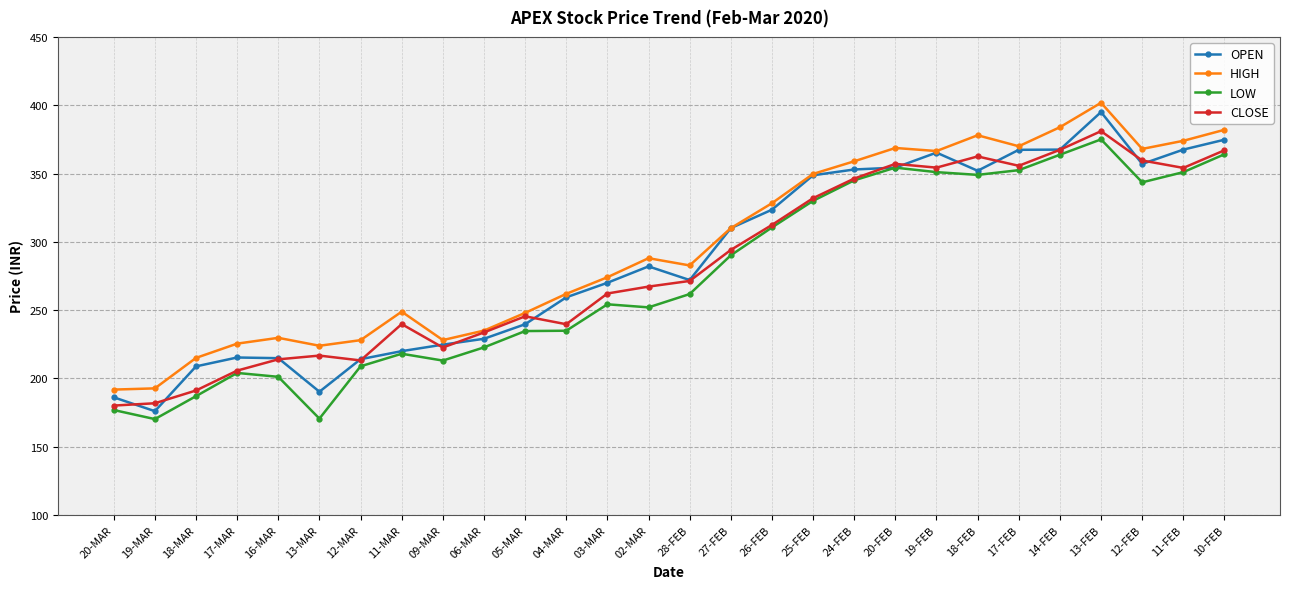

What is the value of the HIGH point at the 25th from the left?

401.8